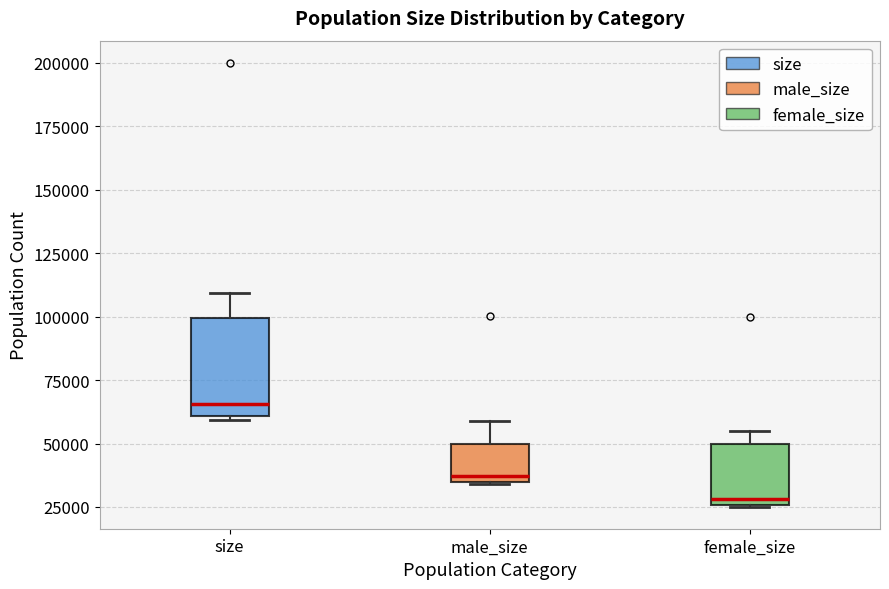

Which box is the tallest, from its lower edge to its upper edge?

size